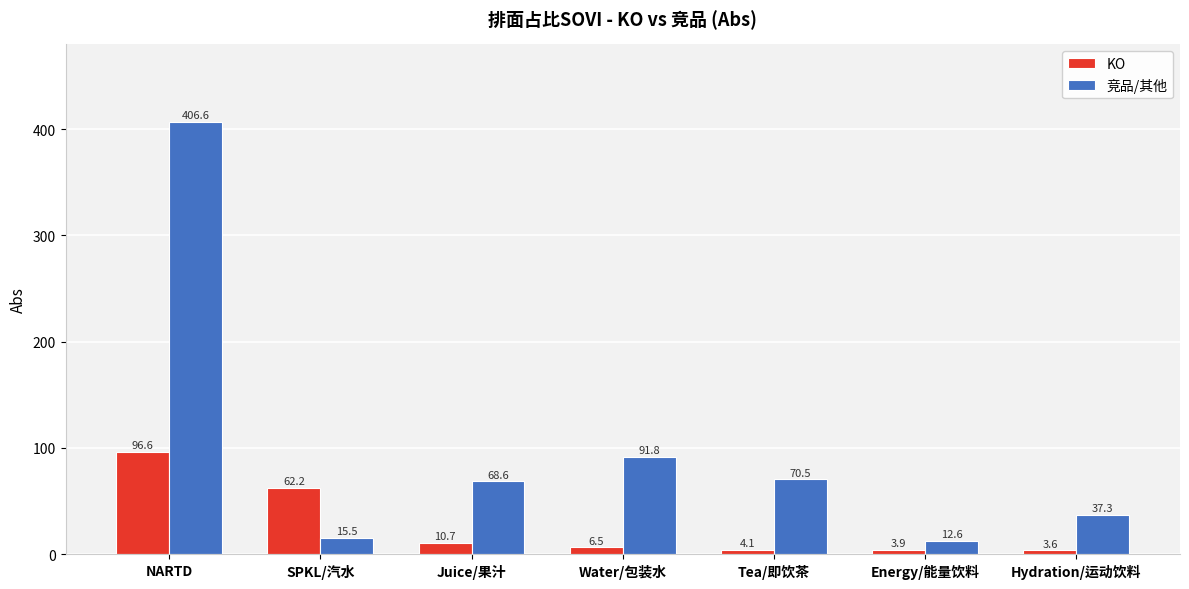

At how many categories does at least one series exceed 164?

1